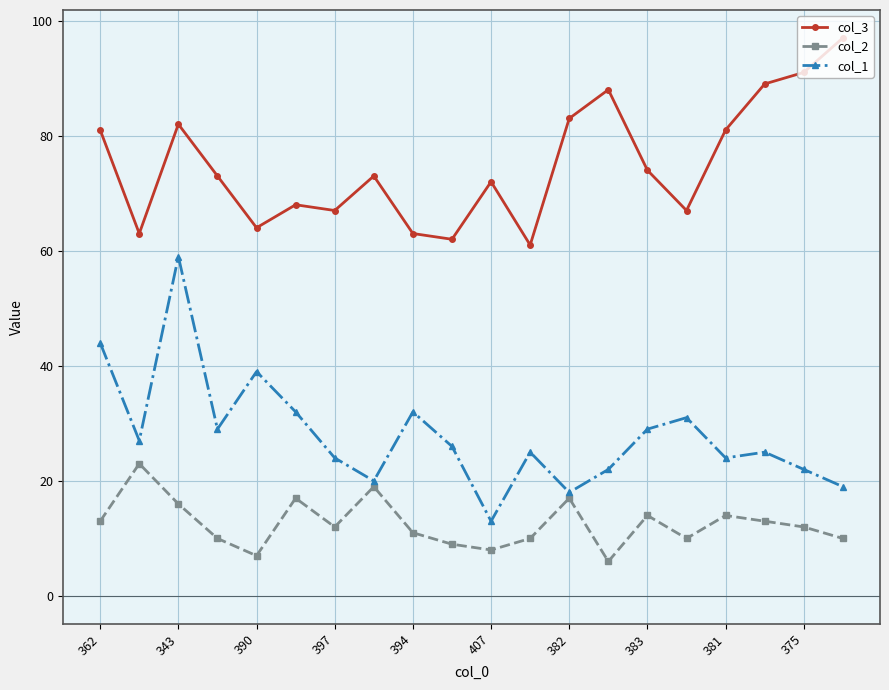

What is the smallest value displayed?

6